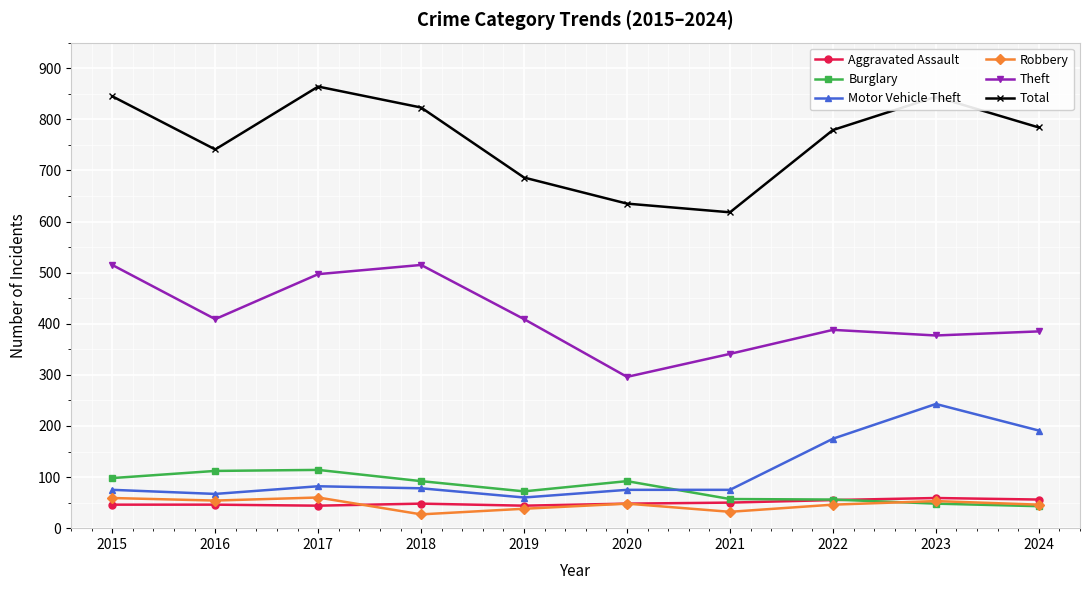

Count the number of data series in this chart.

6